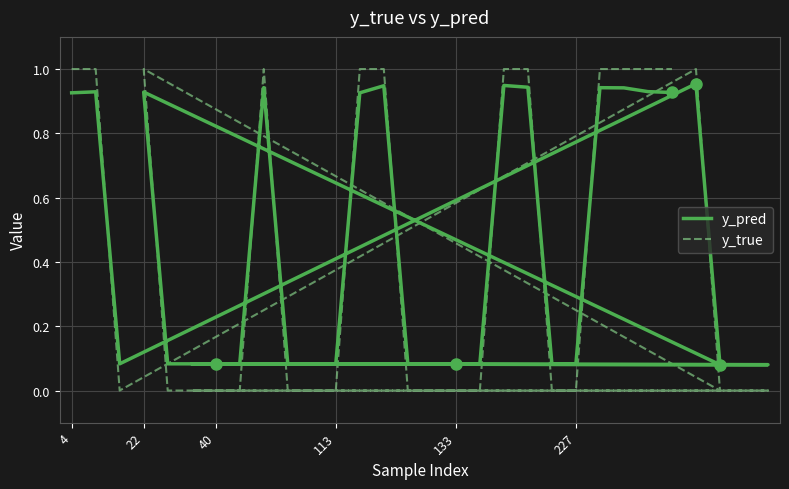

How many values in y_true are above zero?

13